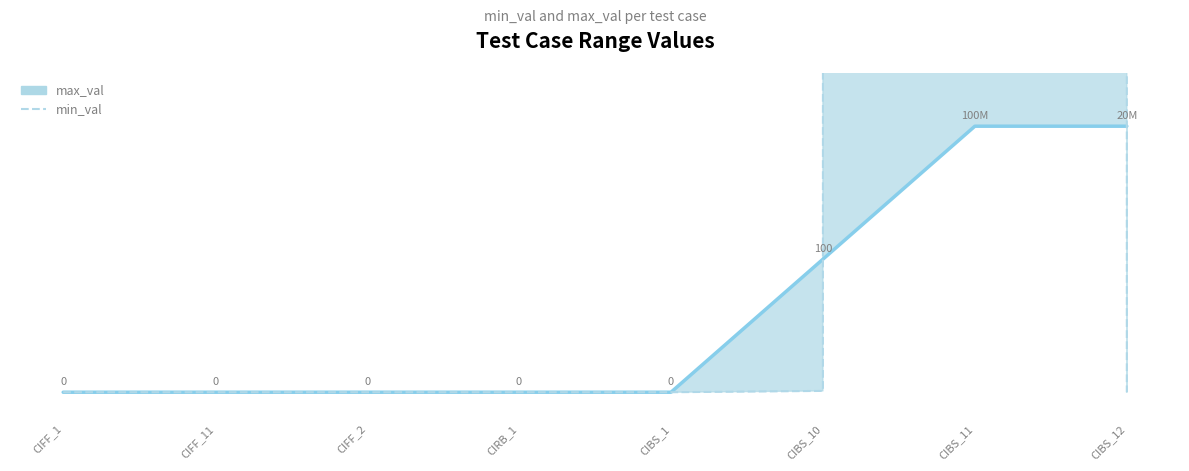

The min_val series shows 1 at CIBS_10. True or false?

False